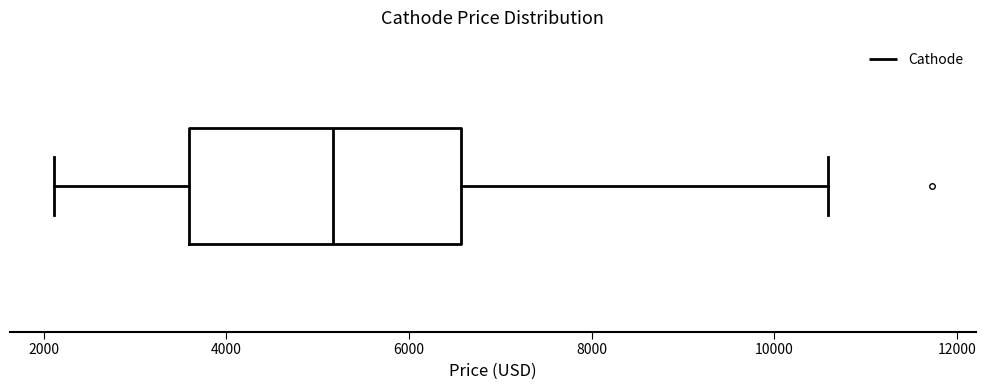

Transcribe this box plot: give where the median line is, the range the box spans, and where the two whiskers end, as read against the x-axis. The values are not printed on the chart, so give them approximately, as read against the axis.

median 5200, box 3600 to 6600, whiskers 2200 to 10600